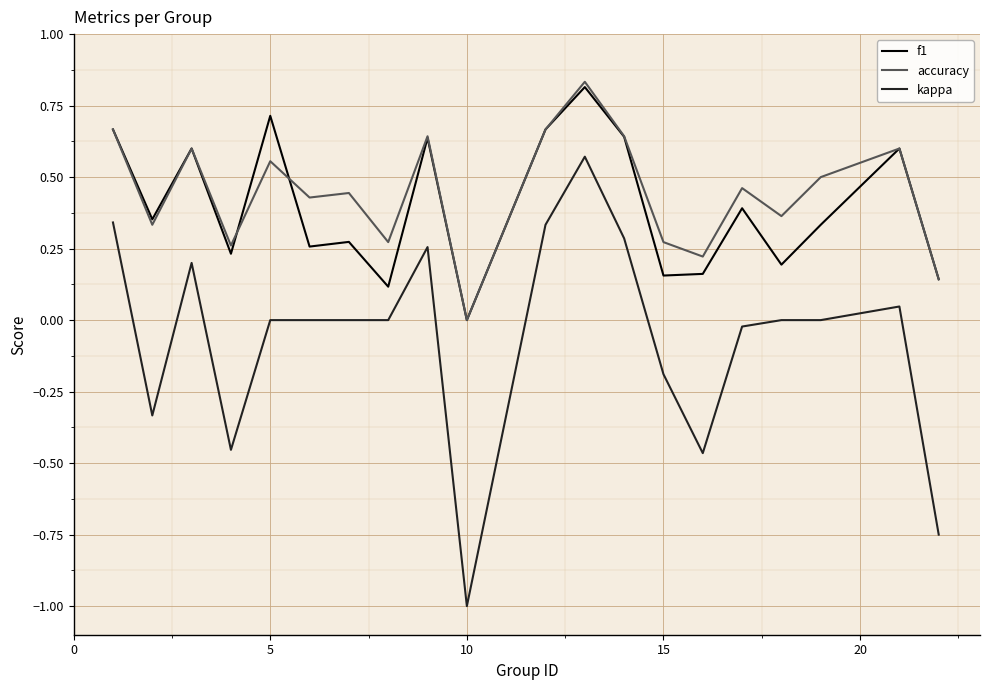

What is the minimum value shown in the chart?

-1.0